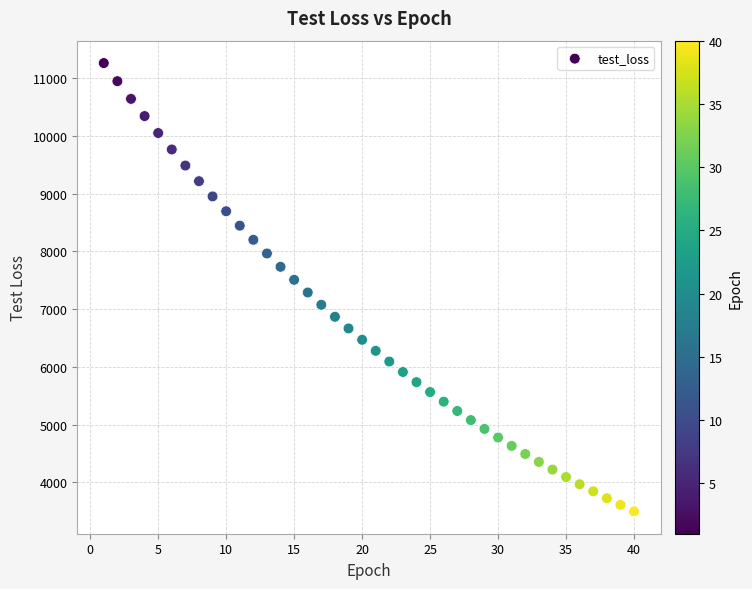

What is the range of Y values (max minus min)?

7762.3